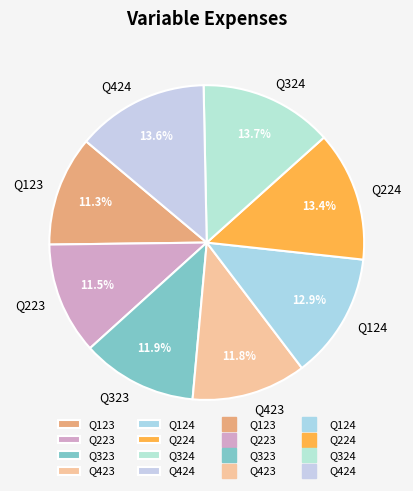

To the nearest percent, what is the difference between the Q324 and Q423 slice percentages?

2%